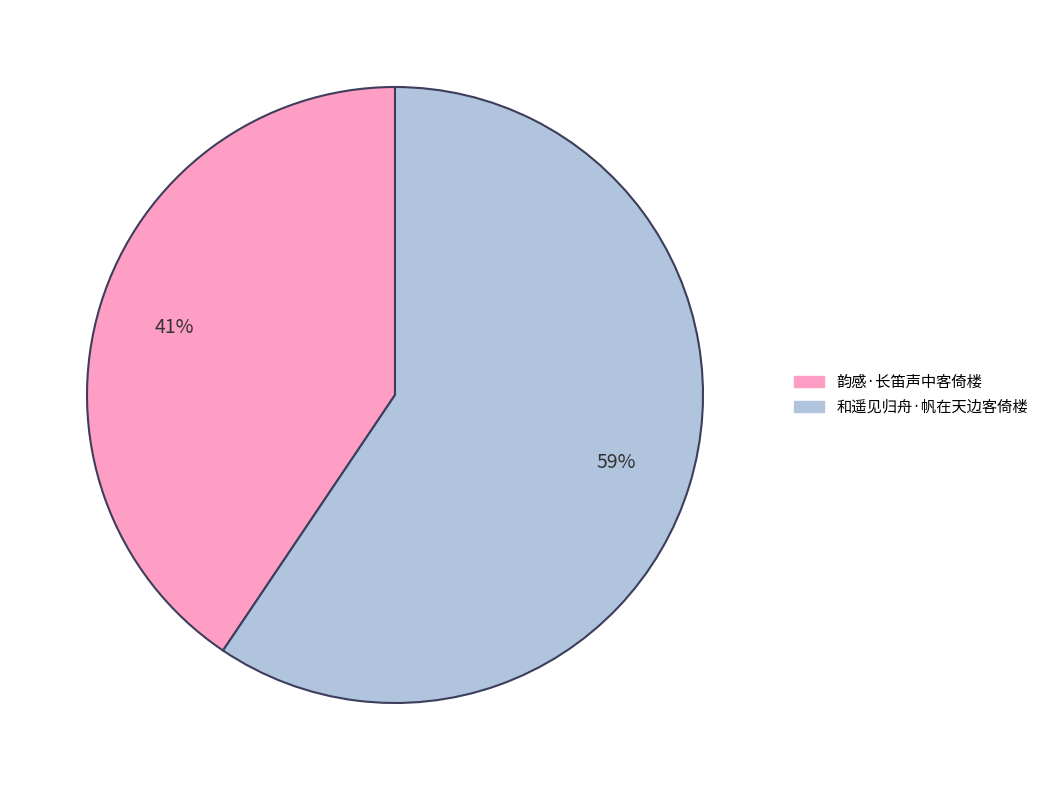

Combined, do 韵感·长笛声中客倚楼 and 和遥见归舟·帆在天边客倚楼 account for over 50%?

Yes